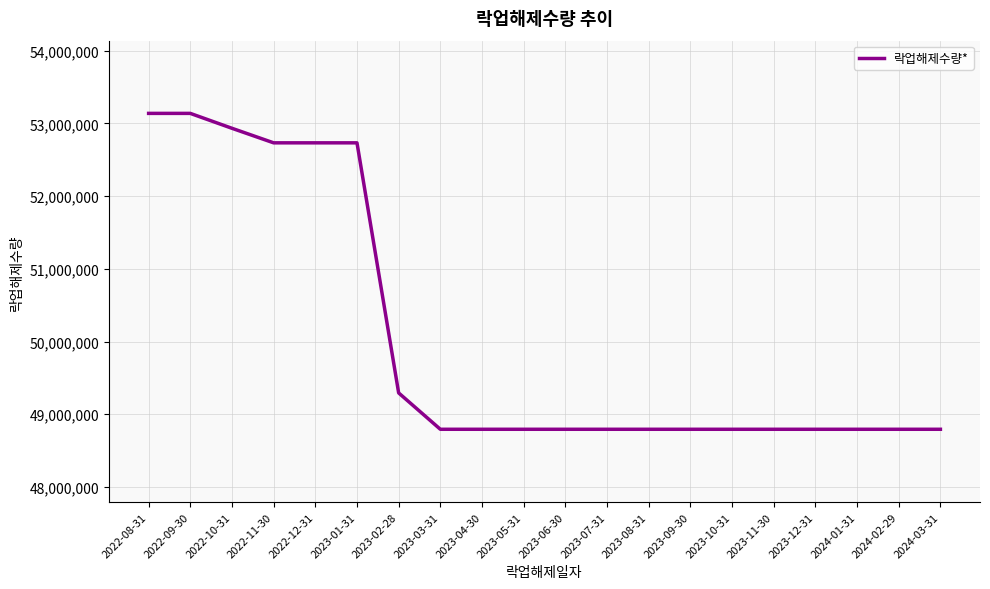

Approximately how many times larger is the value at 2023-11-30 compared to 2024-02-29?

1.0